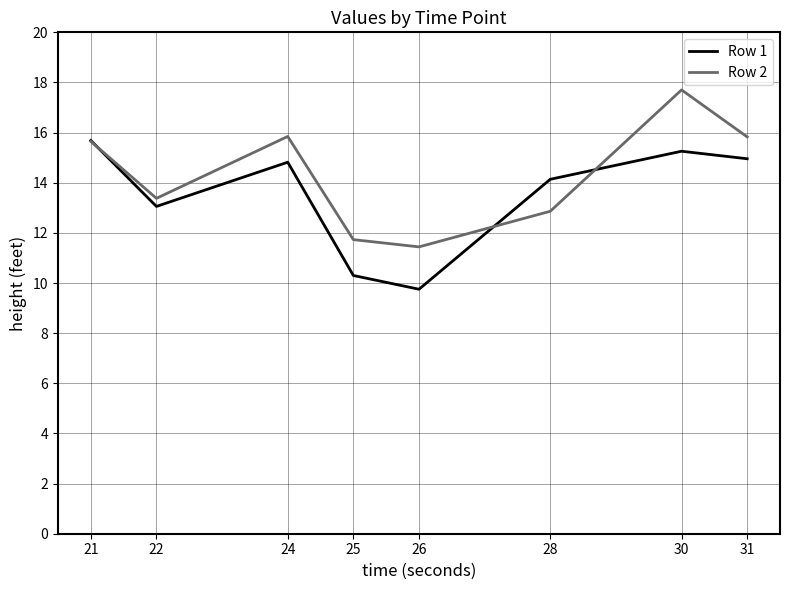

At which category does Row 1 reach its first local valley?

22